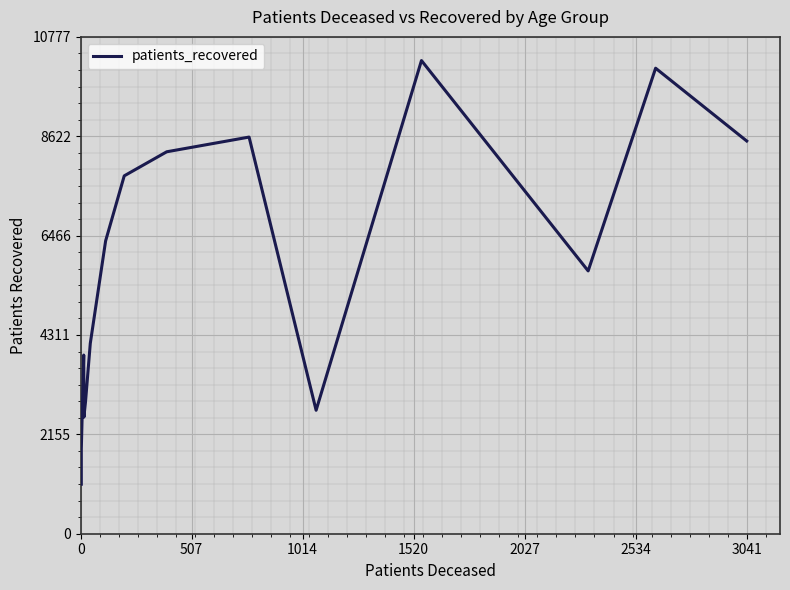

How many lines are shown in the chart?

1